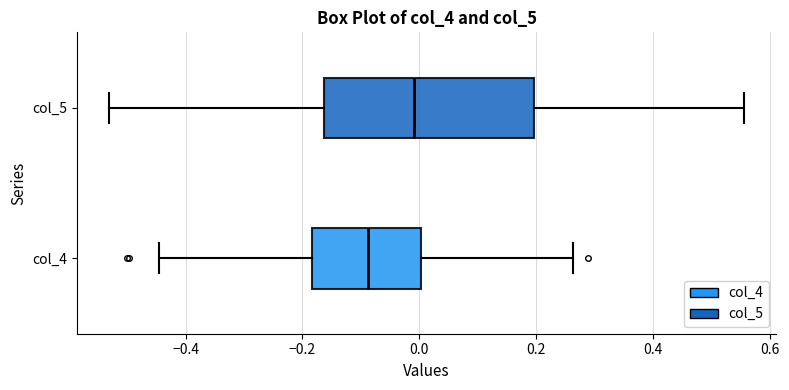

Which box is the widest, from its left edge to its right edge?

col_5